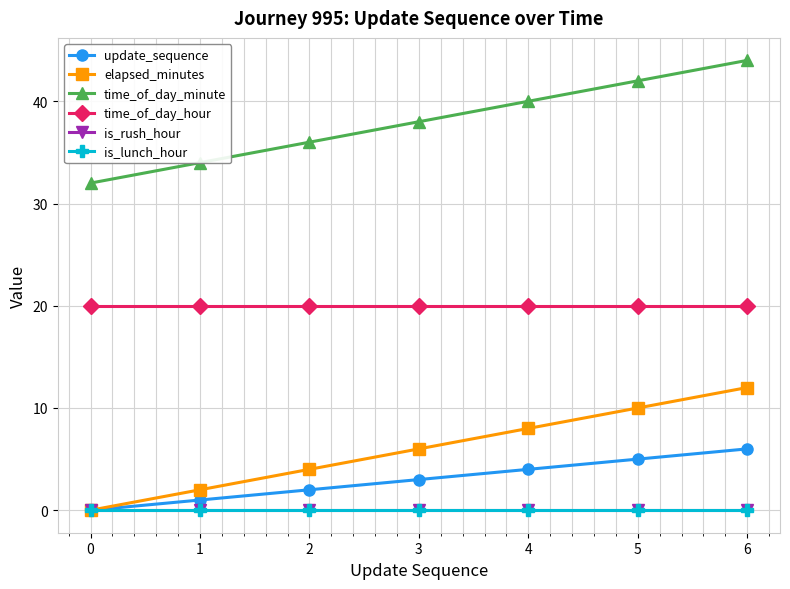

Reading right to left, what are all the values shown in this chart?

update_sequence: 6=6	5=5	4=4	3=3	2=2	1=1	0=0
elapsed_minutes: 6=12	5=10	4=8	3=6	2=4	1=2	0=0
time_of_day_minute: 6=44	5=42	4=40	3=38	2=36	1=34	0=32
time_of_day_hour: 6=20	5=20	4=20	3=20	2=20	1=20	0=20
is_rush_hour: 6=0	5=0	4=0	3=0	2=0	1=0	0=0
is_lunch_hour: 6=0	5=0	4=0	3=0	2=0	1=0	0=0